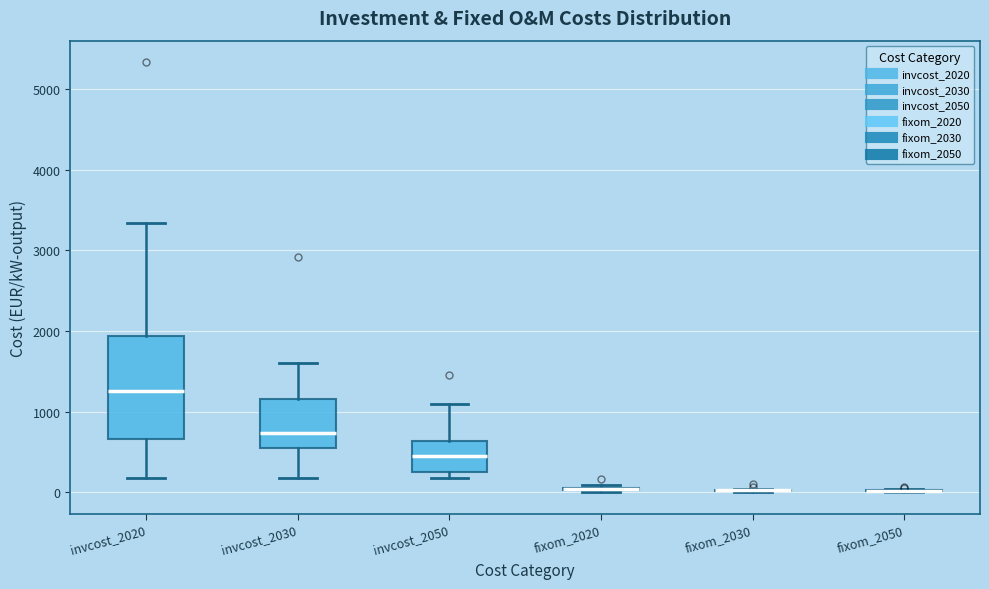

Which box is the tallest, from its lower edge to its upper edge?

invcost_2020